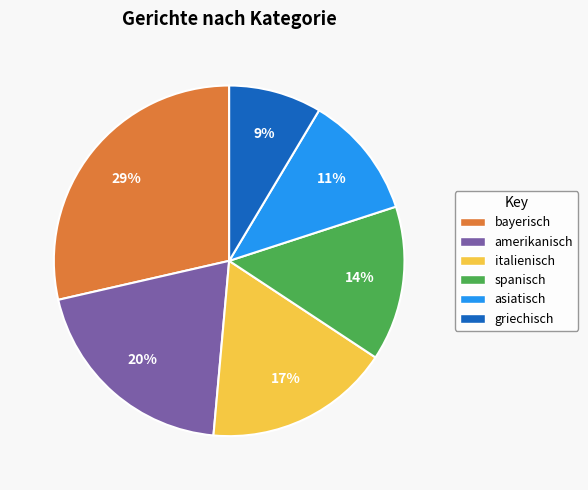

Between amerikanisch and spanisch, which is larger?

amerikanisch